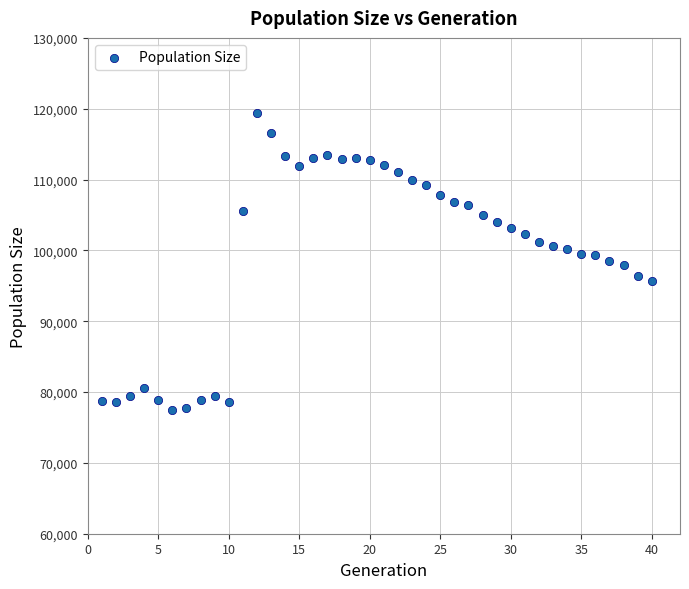

What is the range of X values (max minus min)?

39